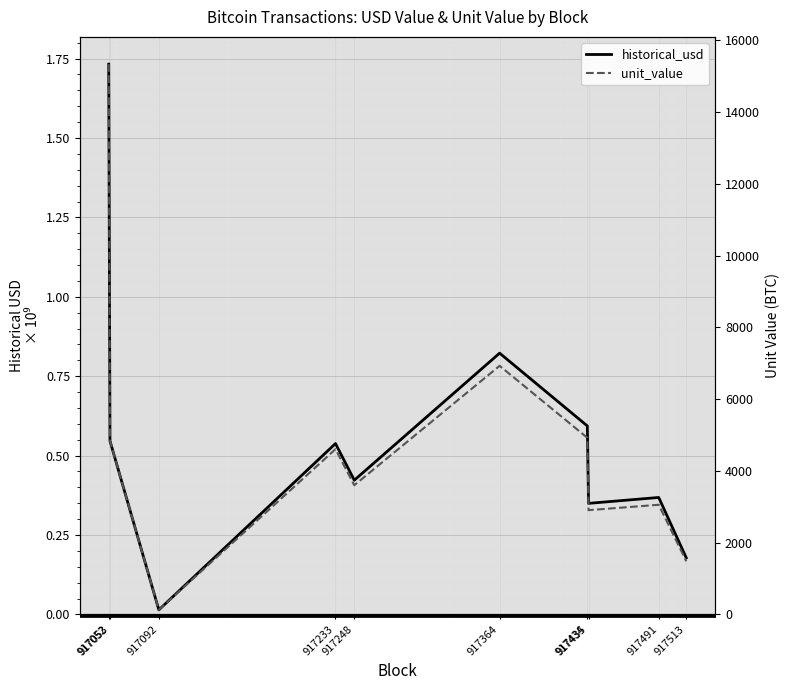

Rank the series by their average value, from lowest to highest.

historical_usd, unit_value